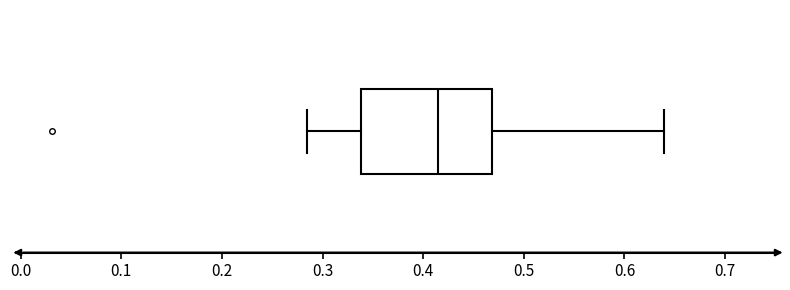

Transcribe this box plot: give where the median line is, the range the box spans, and where the two whiskers end, as read against the x-axis. The values are not printed on the chart, so give them approximately, as read against the axis.

median 0.41, box 0.34 to 0.47, whiskers 0.28 to 0.64